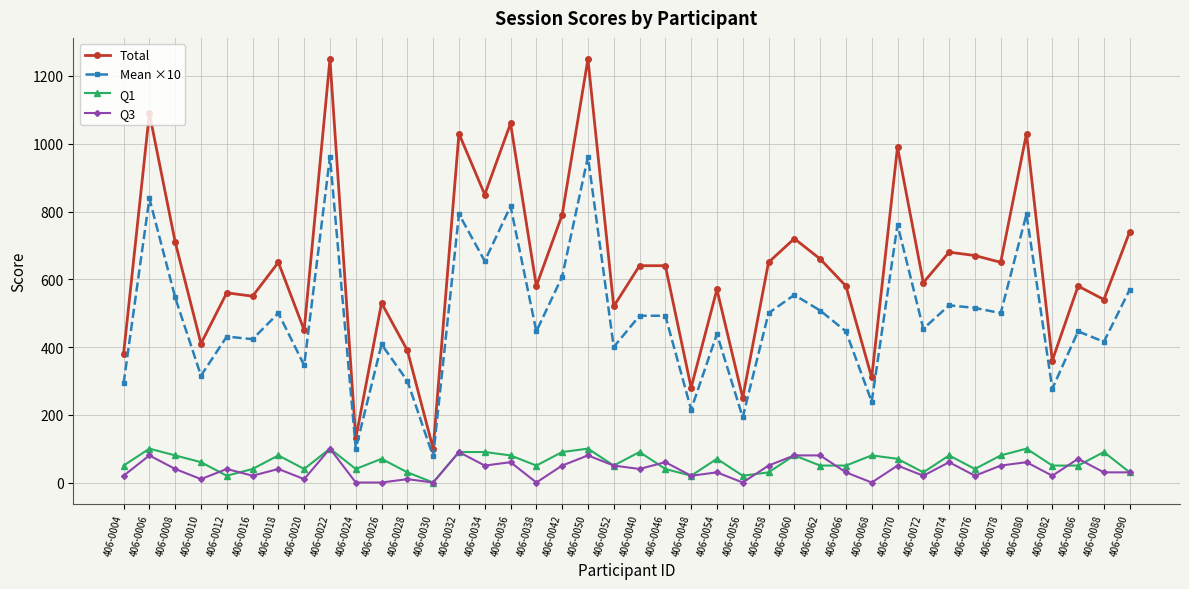

What is the highest value of the Total series?

1250.0